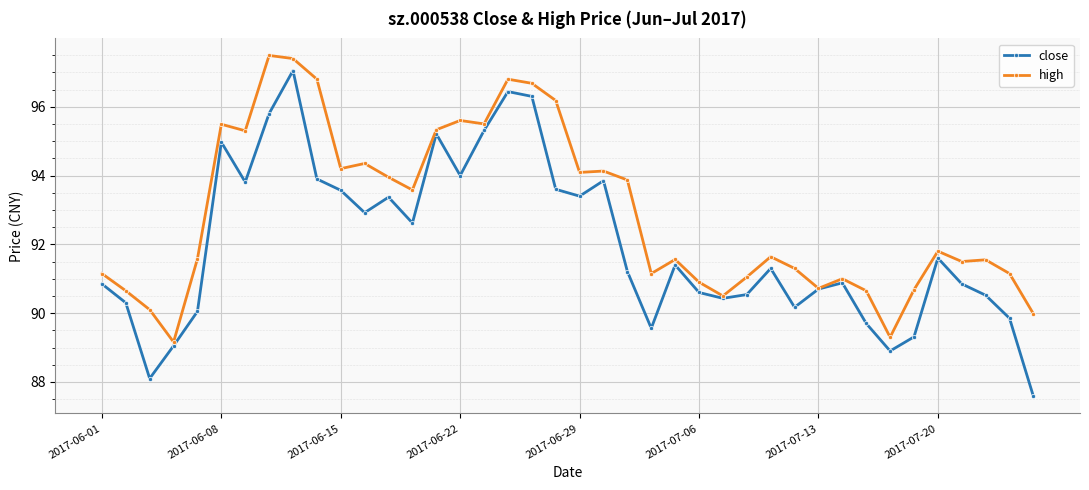

What is the difference between the maximum and minimum values in the close series?

9.5